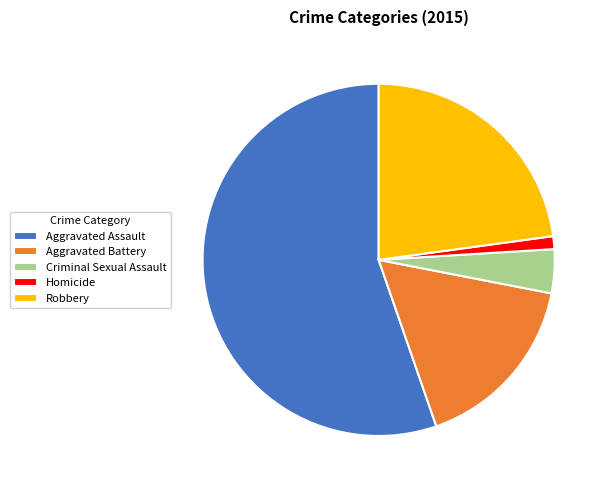

The Homicide slice represents 11% of the pie. True or false?

False